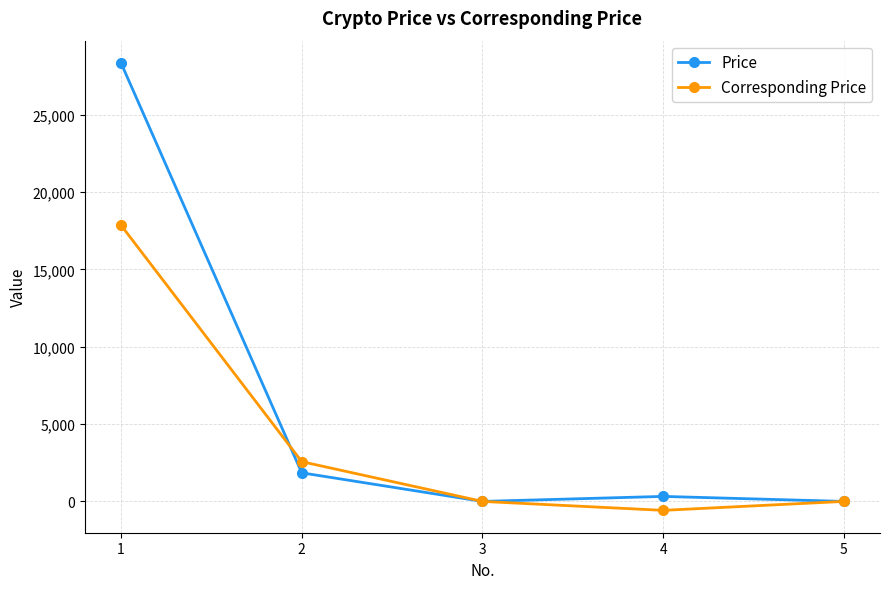

Rank the series at 1 from highest to lowest value.

Price, Corresponding Price